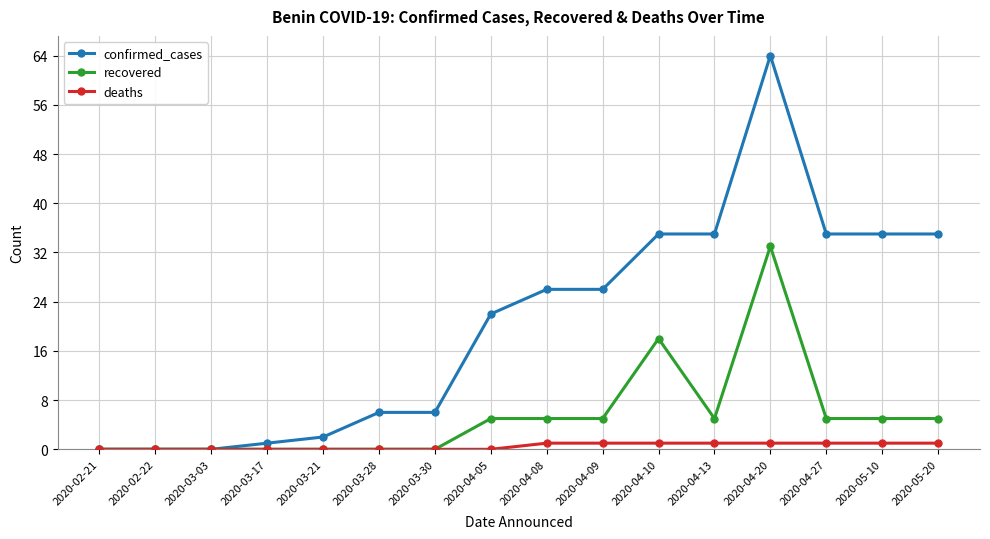

The value of confirmed_cases at 2020-04-08 is 26. True or false?

True